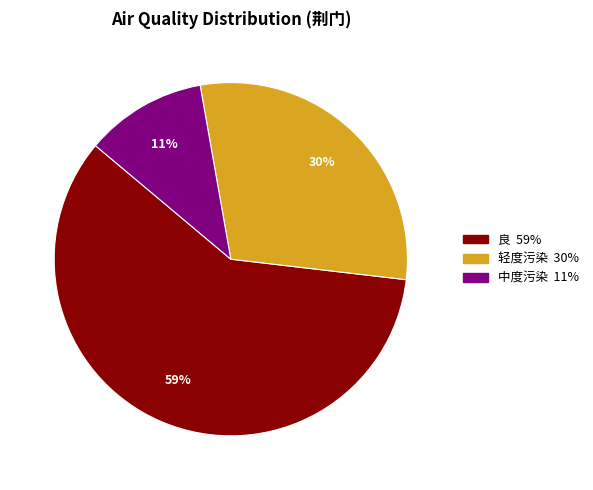

Between 中度污染 and 轻度污染, which is larger?

轻度污染